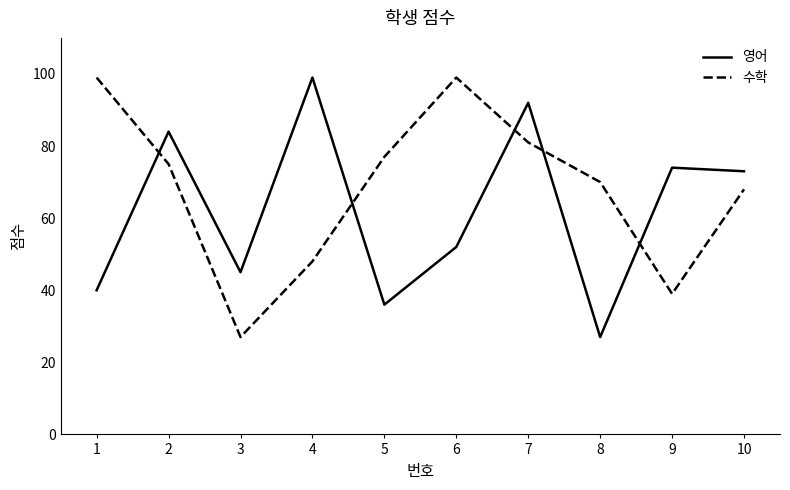

What is the difference between the 영어 values at 2 and 5?

48